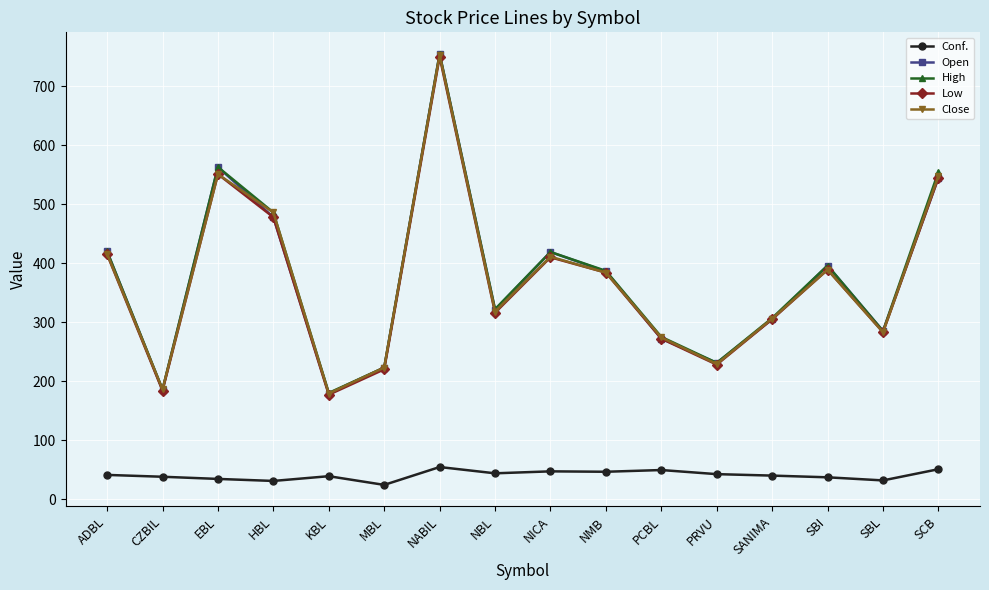

What is the value of the Open point at the 8th from the left?

321.0